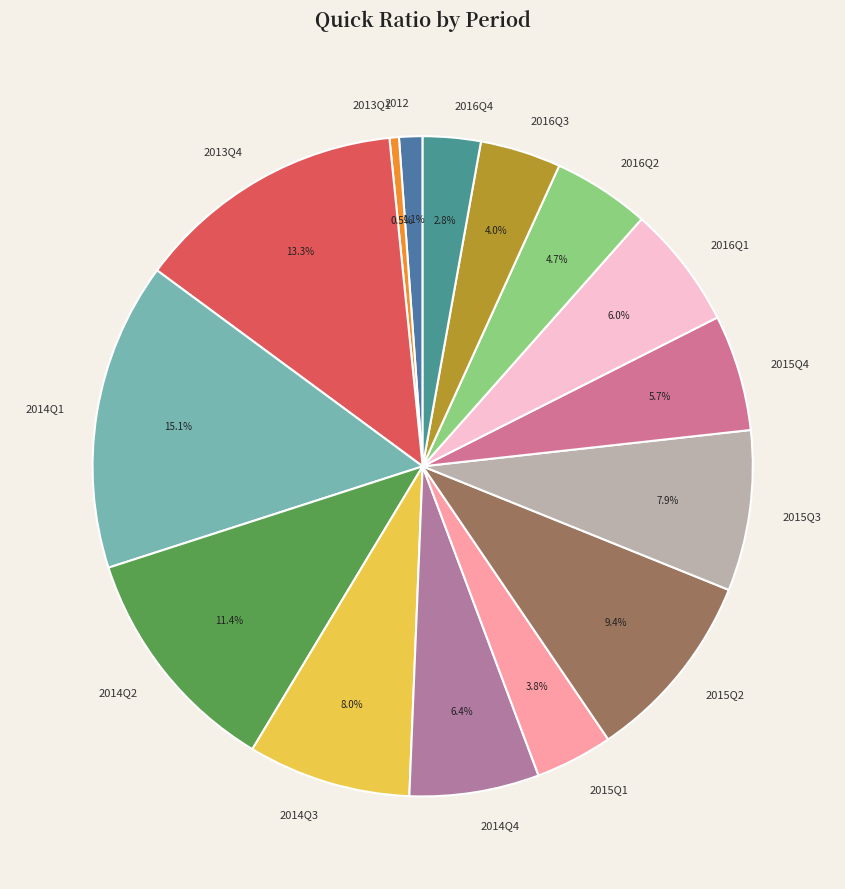

To the nearest percent, what is the difference between the 2015Q2 and 2016Q3 slice percentages?

5%